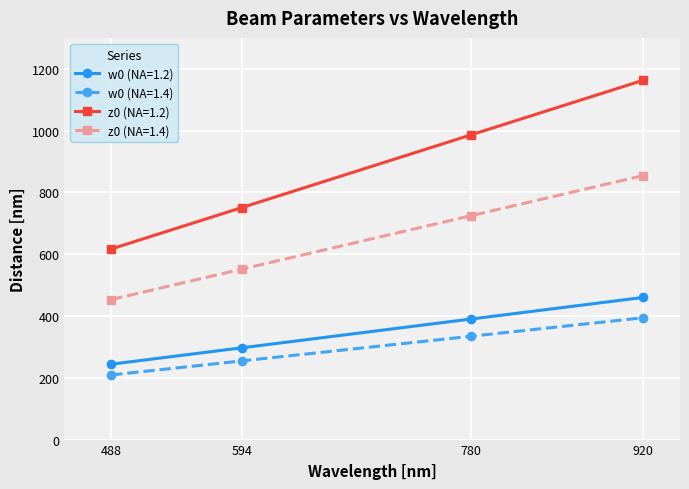

Which category has the lowest value in the z0 (NA=1.2) series?

488